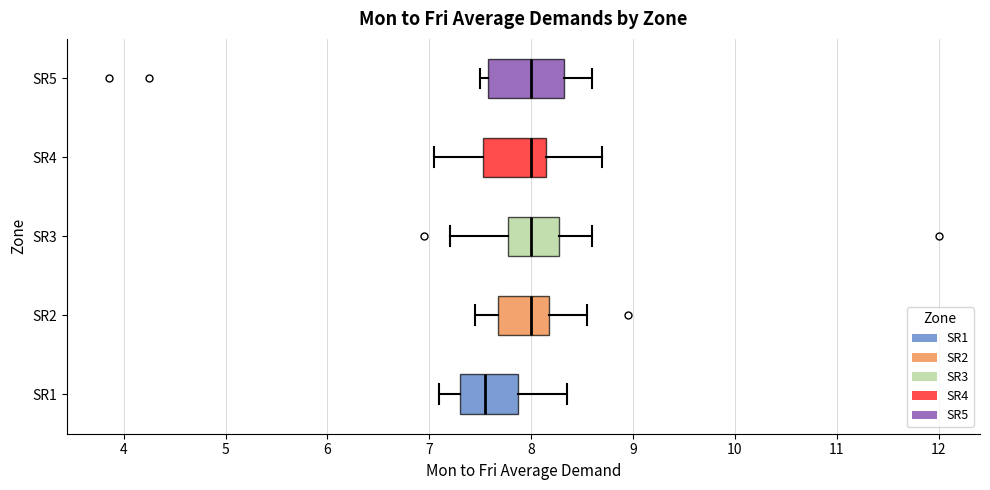

Reading bottom to top, transcribe this box plot: for each box, give where its median line is, the range the box spans, and where its two whiskers end, as read against the x-axis. The values are not printed on the chart, so give them approximately, as read against the axis.

SR1: median 7.6, box 7.3 to 7.9, whiskers 7.1 to 8.4
SR2: median 8.0, box 7.7 to 8.2, whiskers 7.5 to 8.6
SR3: median 8.0, box 7.8 to 8.3, whiskers 7.2 to 8.6
SR4: median 8.0, box 7.5 to 8.2, whiskers 7.1 to 8.7
SR5: median 8.0, box 7.6 to 8.3, whiskers 7.5 to 8.6